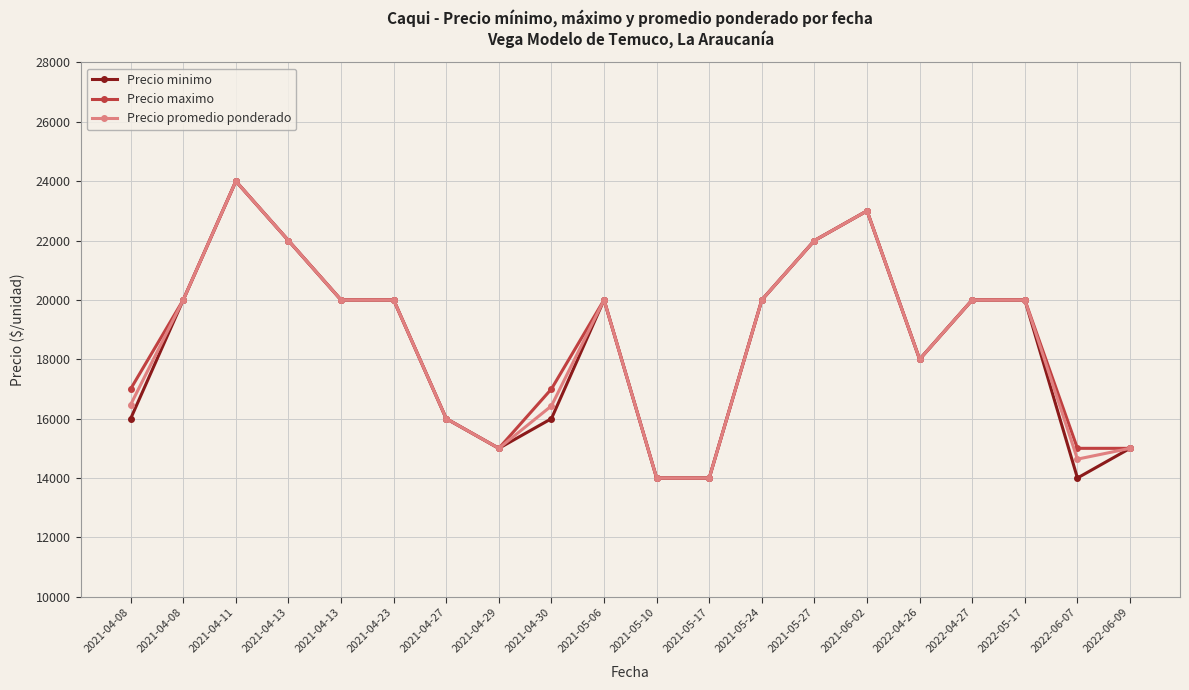

Reading left to right, what are all the values shown in this chart?

Precio minimo: 16000	20000	24000	22000	20000	20000	16000	15000	16000	20000	14000	14000	20000	22000	23000	18000	20000	20000	14000	15000
Precio maximo: 17000	20000	24000	22000	20000	20000	16000	15000	17000	20000	14000	14000	20000	22000	23000	18000	20000	20000	15000	15000
Precio promedio ponderado: 16471	20000	24000	22000	20000	20000	16000	15000	16429	20000	14000	14000	20000	22000	23000	18000	20000	20000	14636	15000